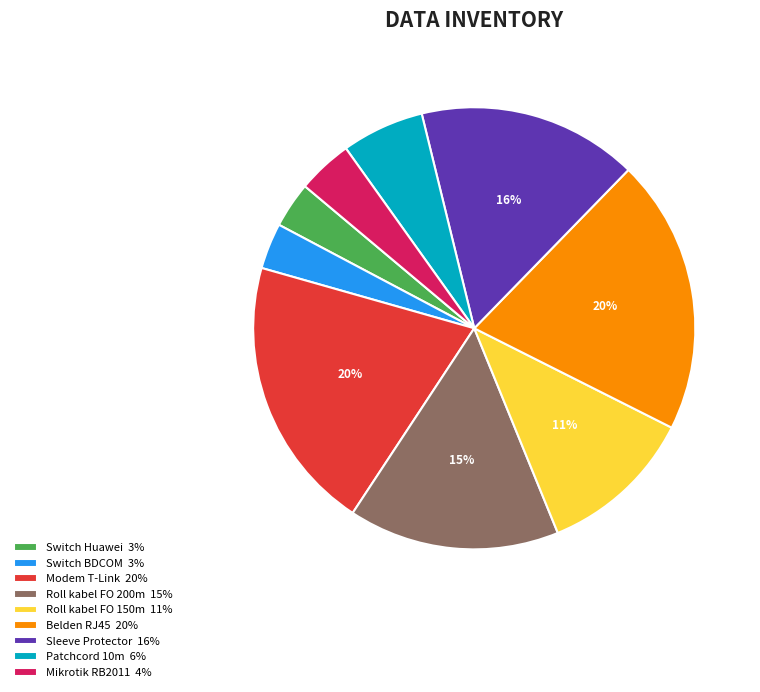

Is Patchcord 10m the majority of the pie?

No